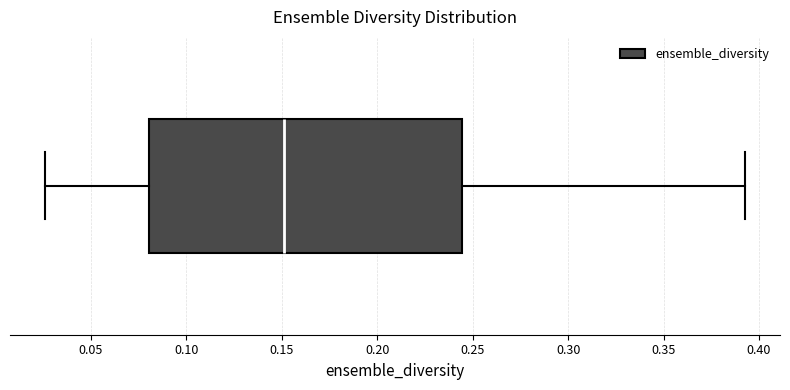

Where is the left edge of the box on the x-axis? The values are not printed on the chart, so give them approximately, as read against the axis.

0.080